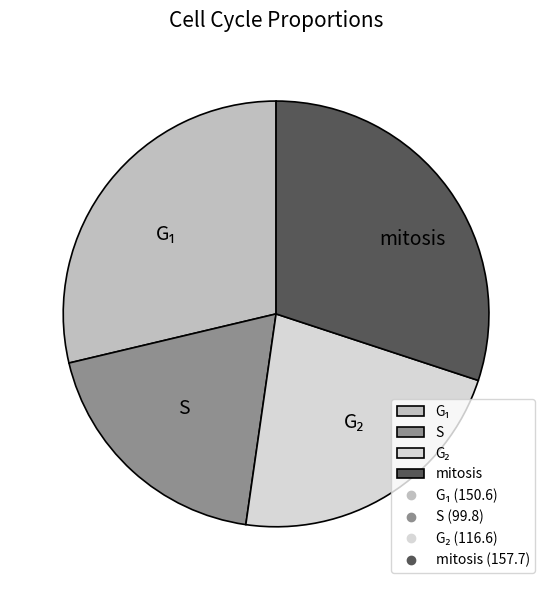

Does any single category account for the majority?

No